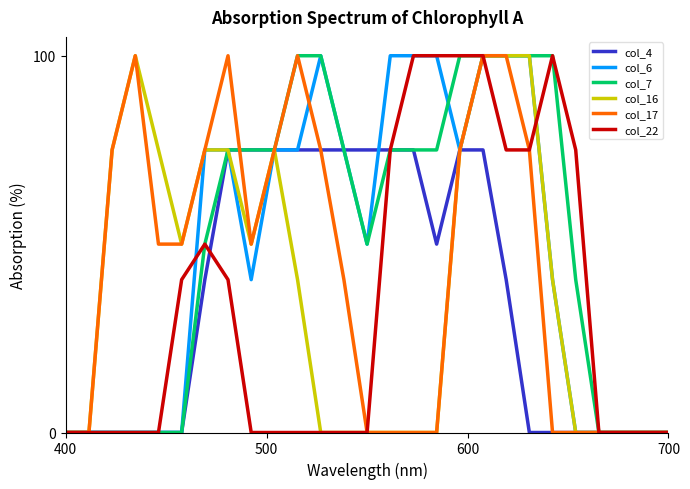

What is the maximum value shown in the chart?

100.0